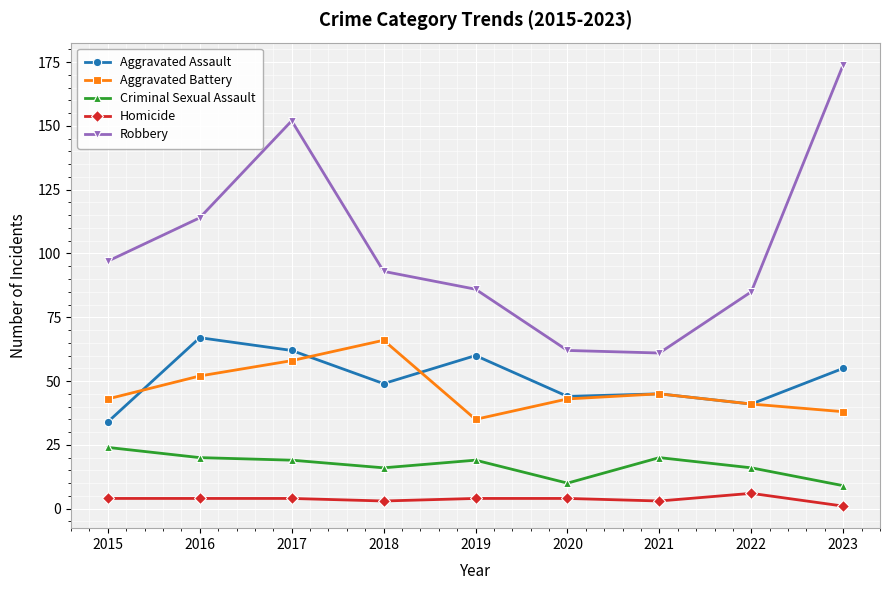

Which series changed the most between 2021 and 2022?

Robbery